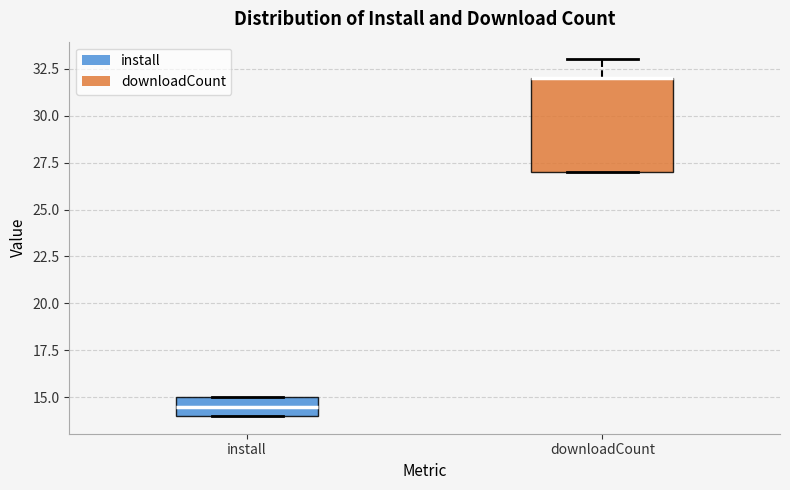

Reading left to right, read every box against the y-axis: the position of its median line, the range the box covers, and the ends of its whiskers. The values are not printed on the chart, so give them approximately, as read against the axis.

install: median 14.5, box 14.0 to 15.0, whiskers 14.0 to 15.0
downloadCount: median 32.0 (drawn on the box's upper edge), box 27.0 to 32.0, whiskers 27.0 to 33.0